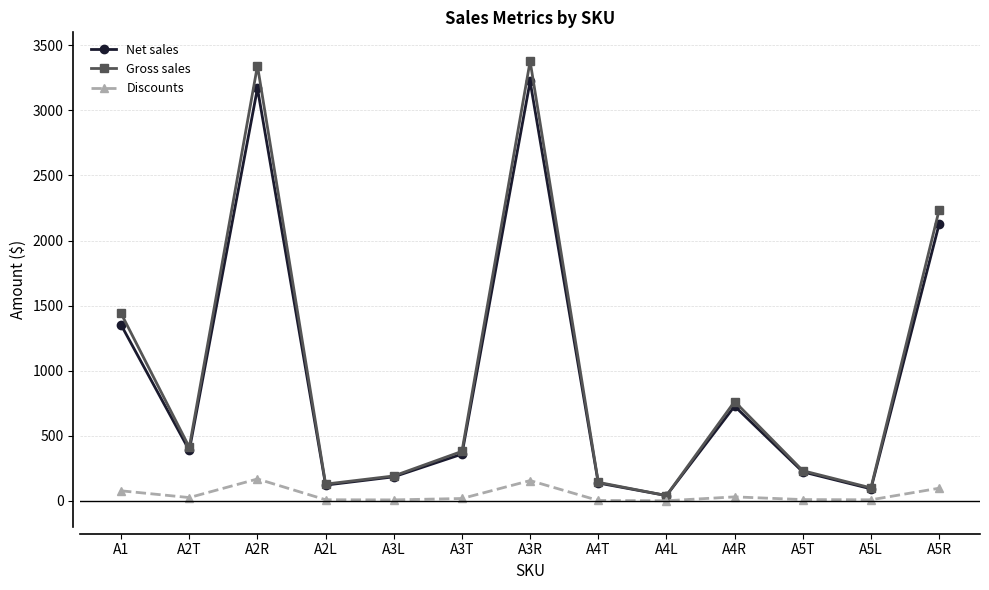

Is this an area chart (filled region under the line)?

No